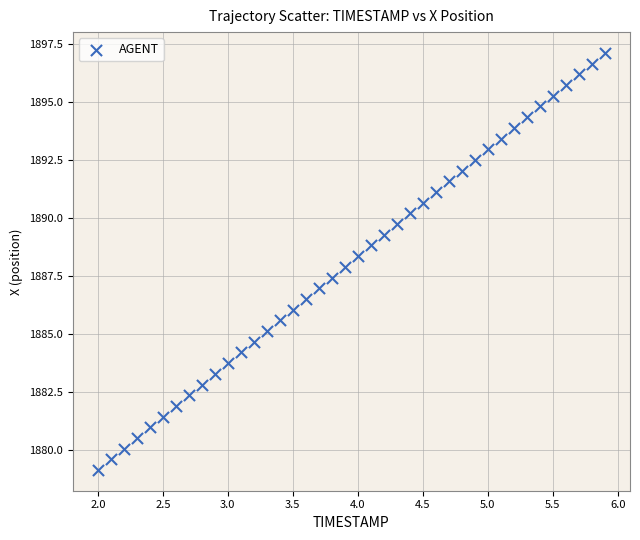

What is the range of Y values (max minus min)?

18.0